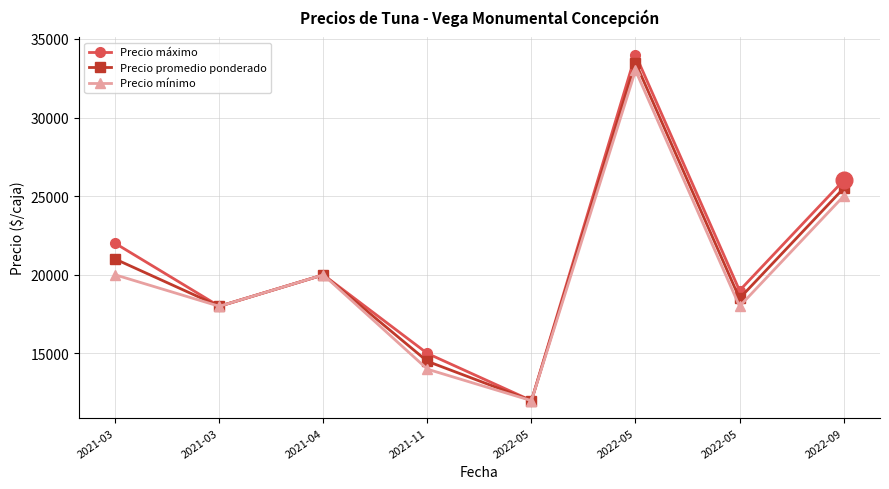

What are all the series names shown in the legend?

Precio máximo, Precio promedio ponderado, Precio mínimo